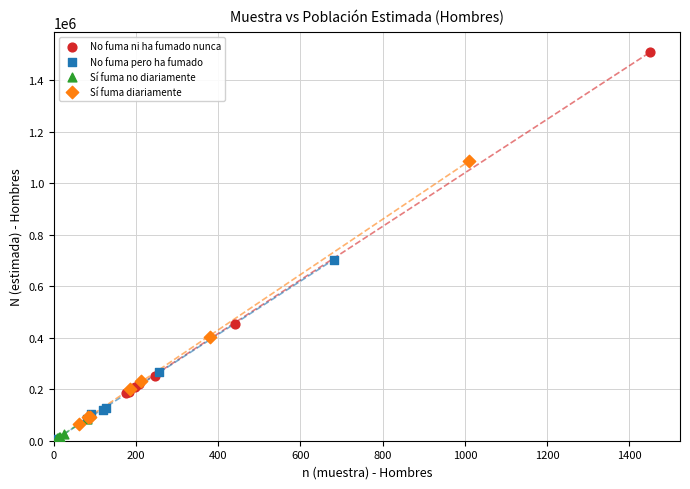

Which series has the largest Y range (max minus min)?

No fuma ni ha fumado nunca